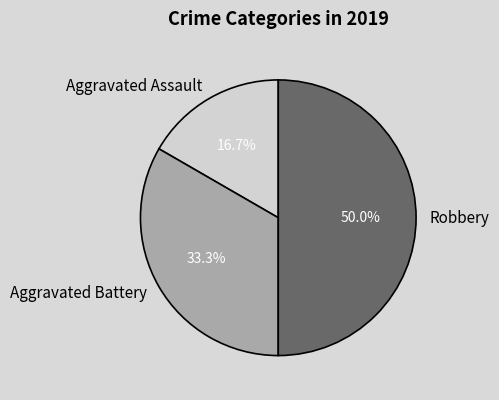

To the nearest percent, what is the combined percentage of Robbery and Aggravated Assault?

67%